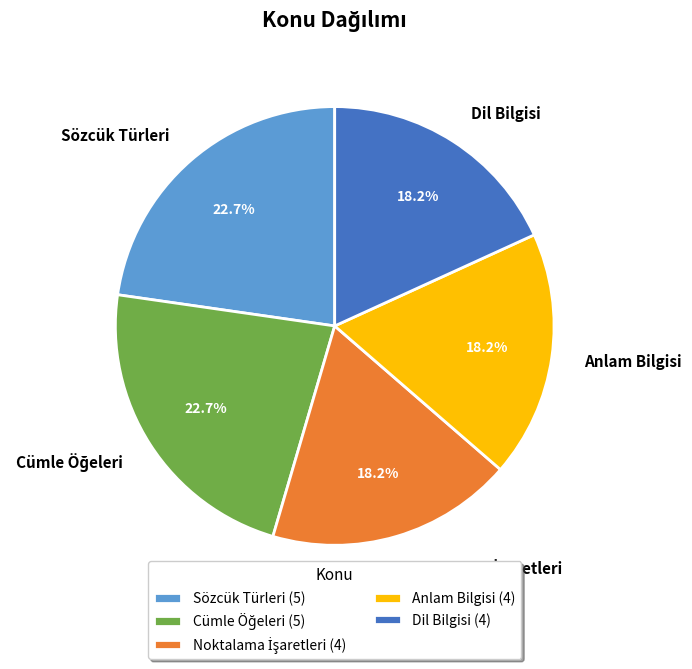

Is it true that Sözcük Türleri is 23% of the pie?

True